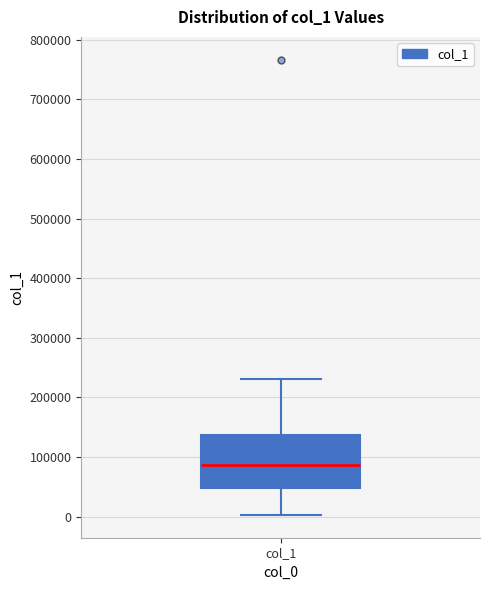

Transcribe this box plot: give where the median line is, the range the box spans, and where the two whiskers end, as read against the y-axis. The values are not printed on the chart, so give them approximately, as read against the axis.

median 90000, box 50000 to 140000, whiskers 0 to 230000